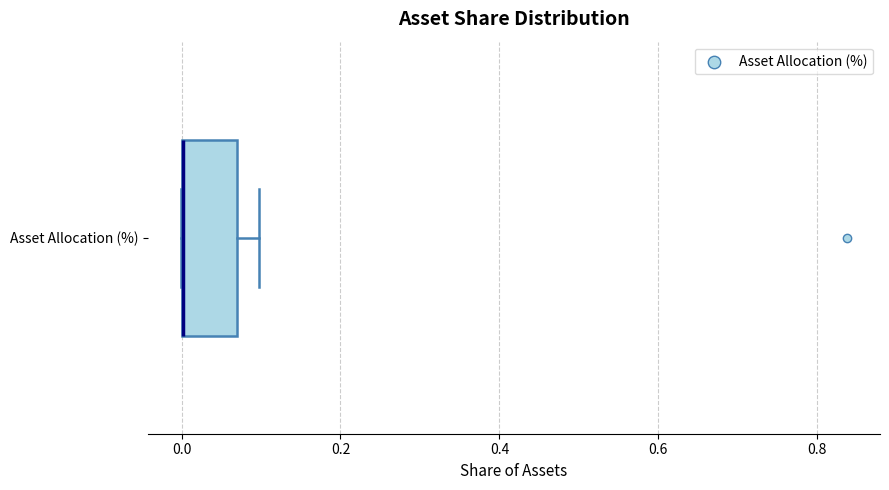

Transcribe this box plot: give where the median line is, the range the box spans, and where the two whiskers end, as read against the x-axis. The values are not printed on the chart, so give them approximately, as read against the axis.

median 0.00 (drawn on the box's left edge), box 0.00 to 0.08, whiskers 0.00 to 0.10